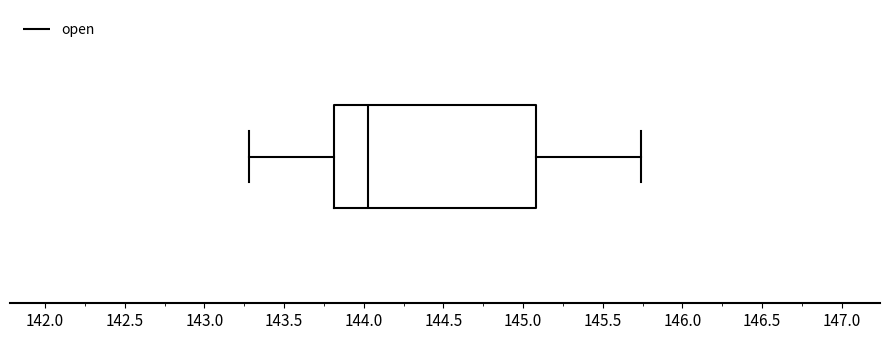

Where does the median line of the box sit on the x-axis? The values are not printed on the chart, so give them approximately, as read against the axis.

144.00